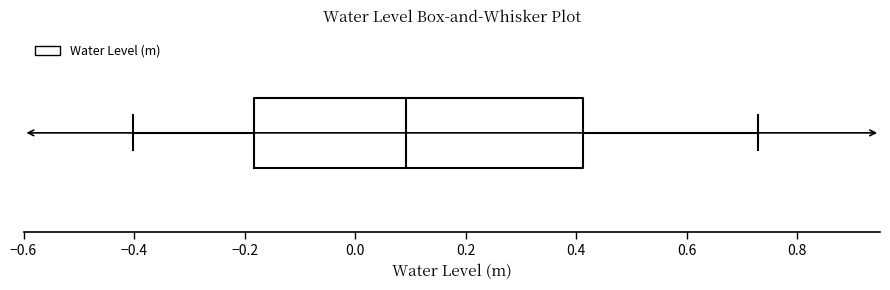

Where is the left edge of the box on the x-axis? The values are not printed on the chart, so give them approximately, as read against the axis.

-0.18